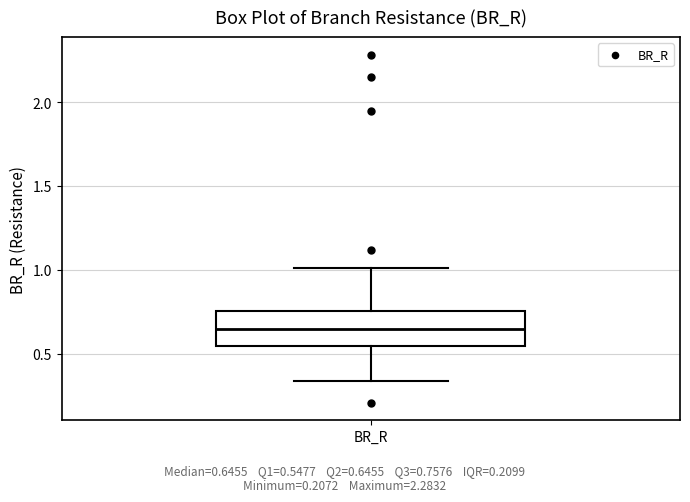

Read this box plot against the y-axis: the position of the median line, the range covered by the box, and the ends of both whiskers. The values are not printed on the chart, so give them approximately, as read against the axis.

median 0.65, box 0.55 to 0.75, whiskers 0.35 to 1.00